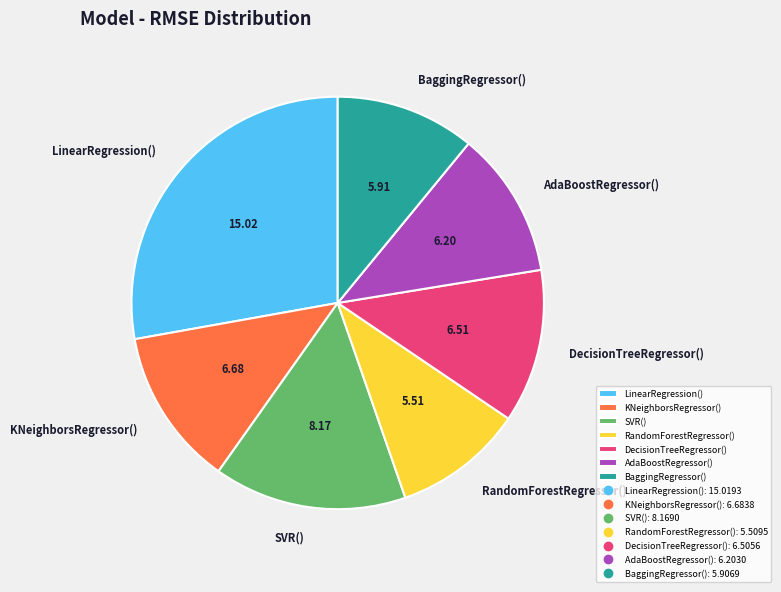

Between RandomForestRegressor() and BaggingRegressor(), which is larger?

BaggingRegressor()